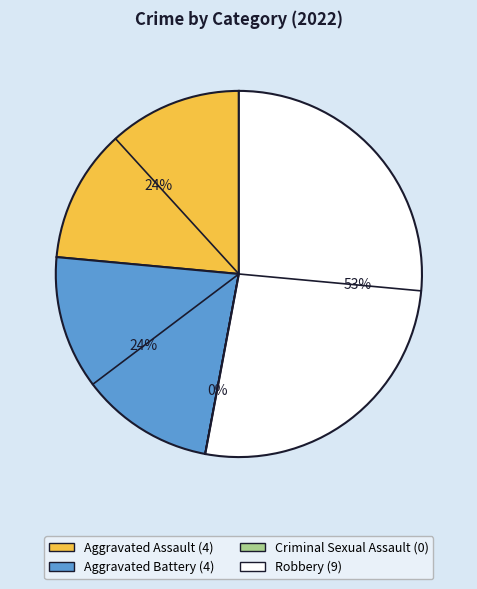

What percentage is NOT represented by Criminal Sexual Assault?

100.0%